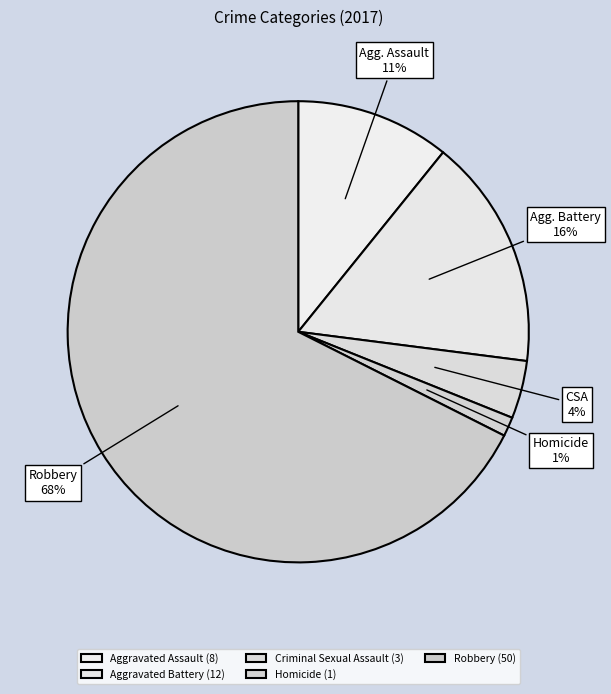

Count the number of slices in the pie.

5